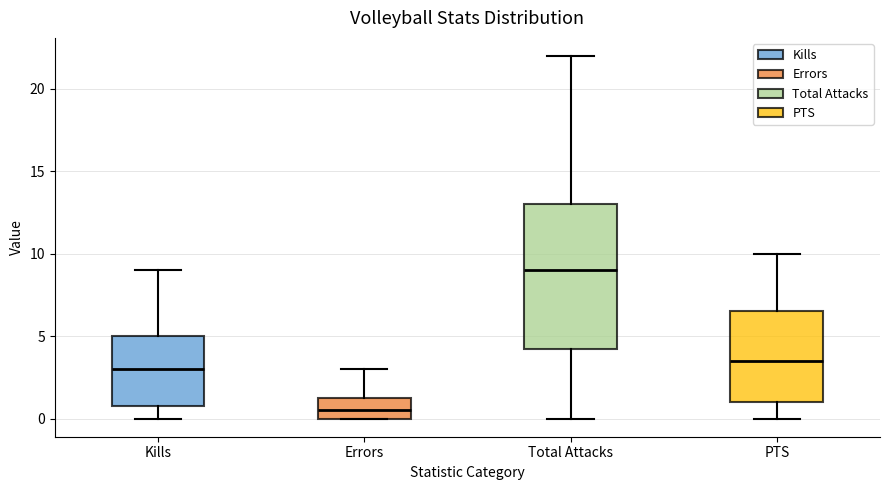

Reading left to right, transcribe this box plot: for each box, give where its median line is, the range the box spans, and where its two whiskers end, as read against the y-axis. The values are not printed on the chart, so give them approximately, as read against the axis.

Kills: median 3.0, box 1.0 to 5.0, whiskers 0.0 to 9.0
Errors: median 0.5, box 0.0 to 1.5, whiskers 0.0 to 3.0
Total Attacks: median 9.0, box 4.5 to 13.0, whiskers 0.0 to 22.0
PTS: median 3.5, box 1.0 to 6.5, whiskers 0.0 to 10.0